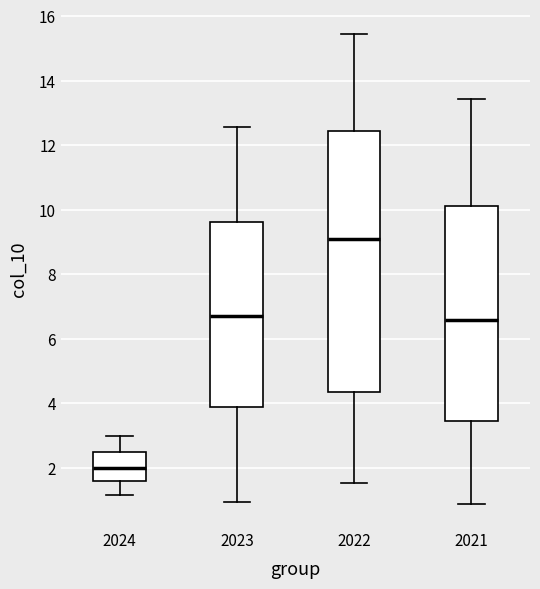

Which box has the highest median line?

2022